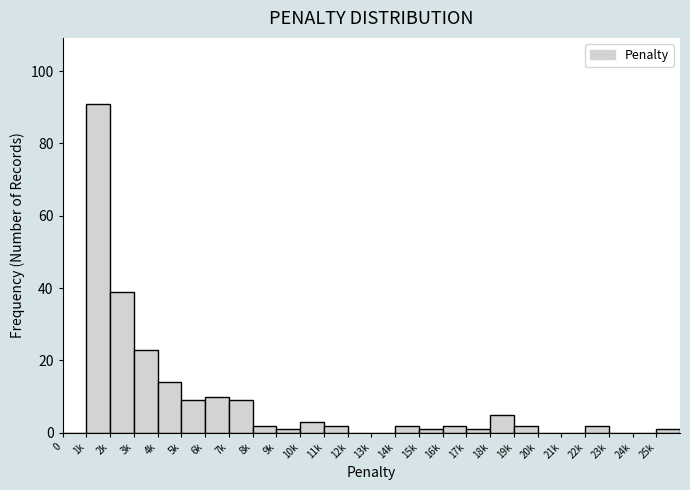

Reading right to left, list all the values displayed in this chart.

25k=1	24k=0	23k=0	22k=2	21k=0	20k=0	19k=2	18k=5	17k=1	16k=2	15k=1	14k=2	13k=0	12k=0	11k=2	10k=3	9k=1	8k=2	7k=9	6k=10	5k=9	4k=14	3k=23	2k=39	1k=91	0=0